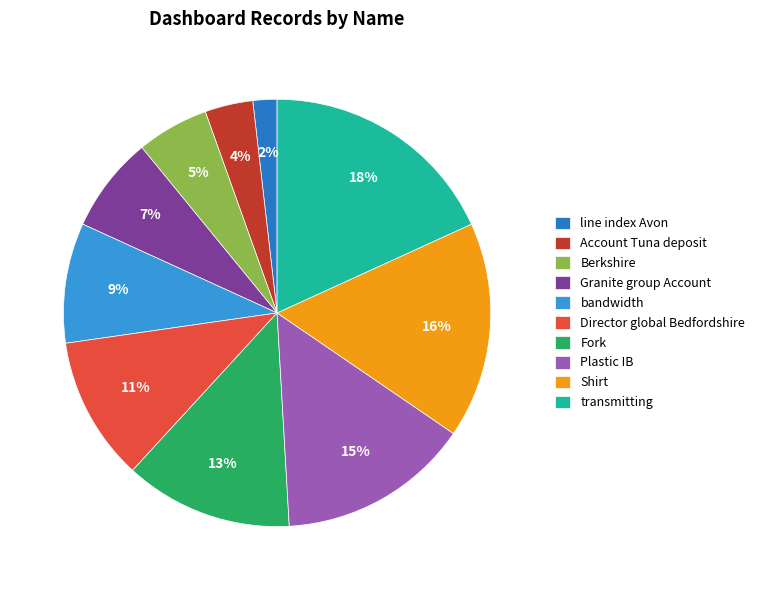

How many slices are in this pie chart?

10